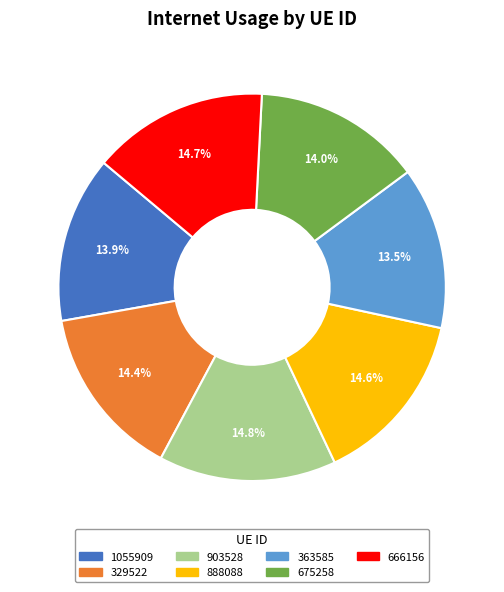

To the nearest percent, what is the difference between the largest and smallest slice percentages?

1%